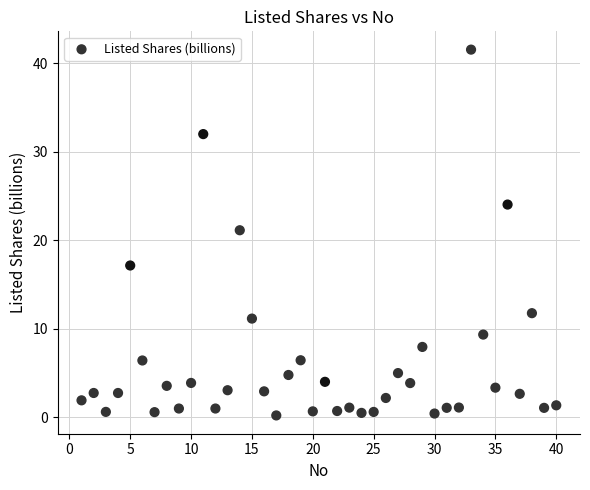

What Y value in the scatter plot is closest to 20?

21.1